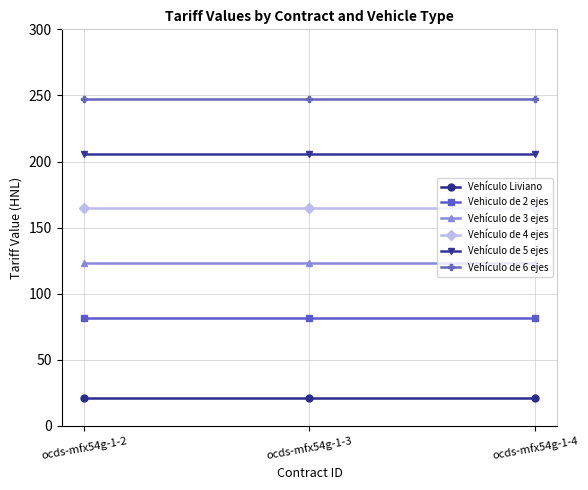

Which series has the largest total across all categories?

Vehículo de 6 ejes